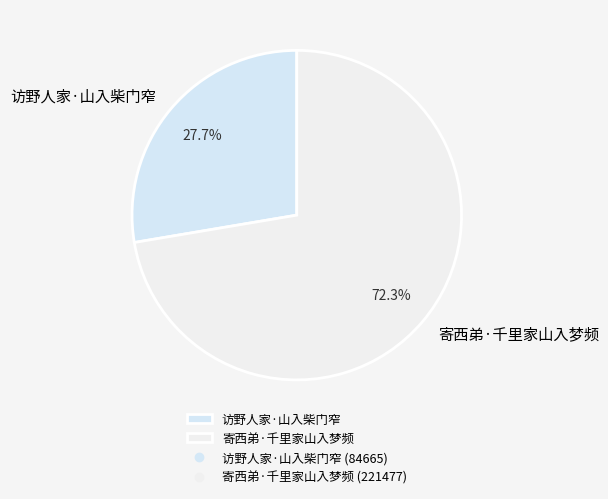

Which category has the smallest portion of the pie?

访野人家·山入柴门窄